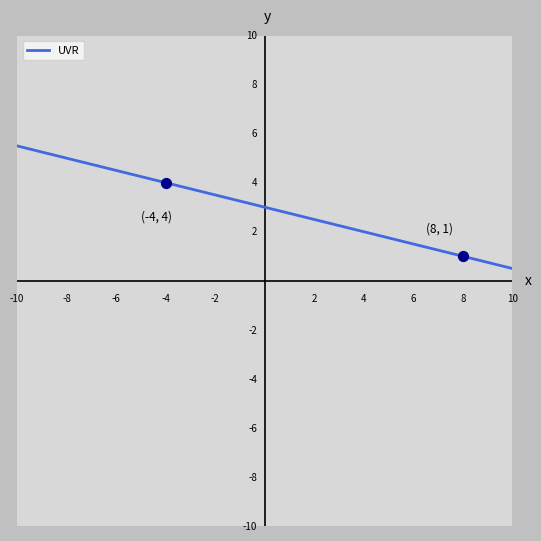

What is the range of Y values (max minus min)?

3